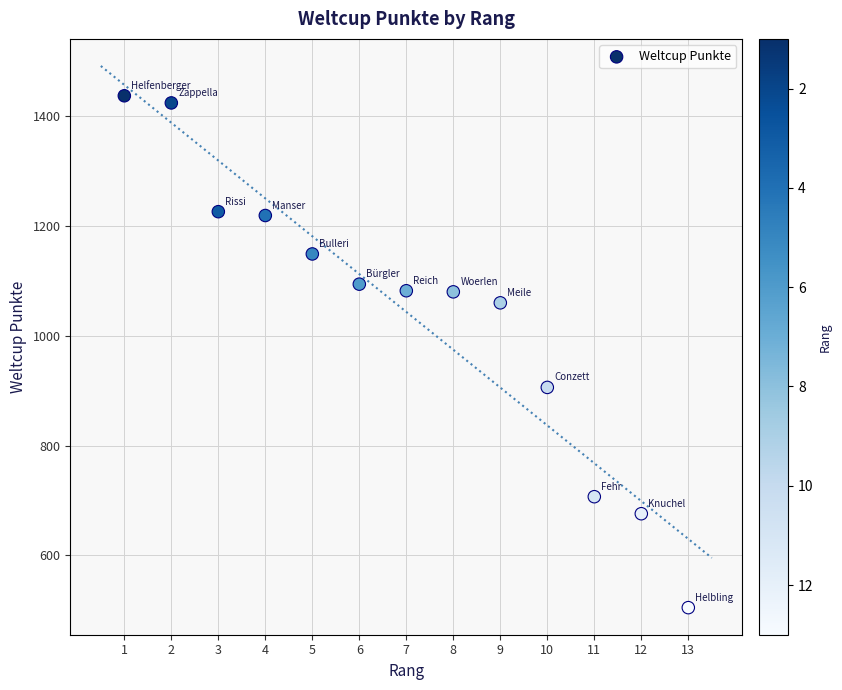

What Y value in the scatter plot is closest to 971?

906